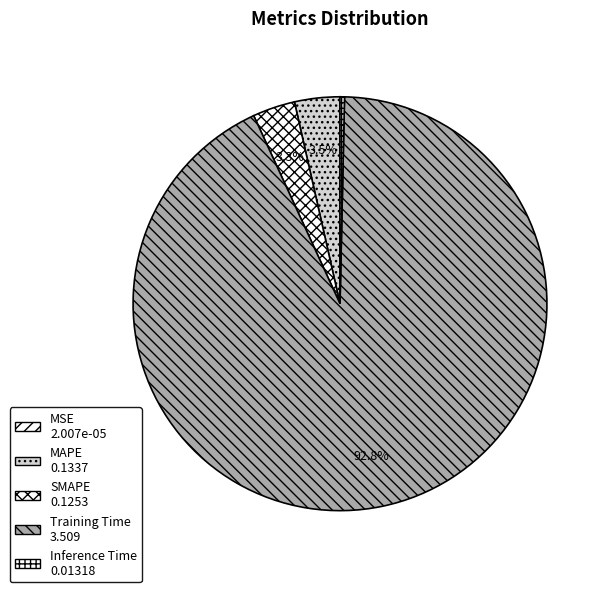

To the nearest percent, what is the average slice percentage?

20%